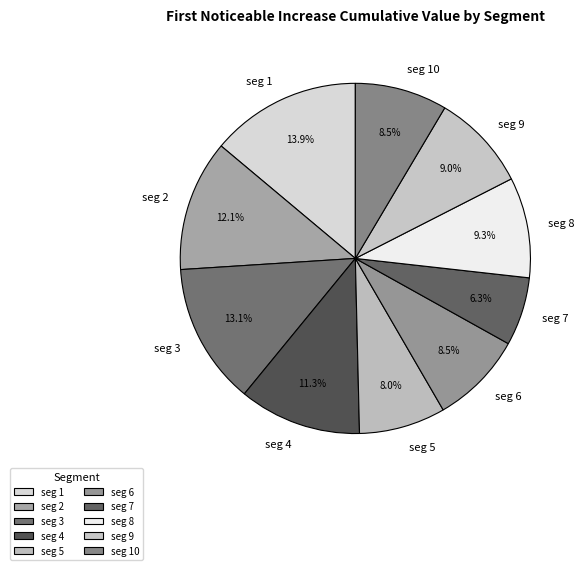

Between seg 10 and seg 4, which is larger?

seg 4